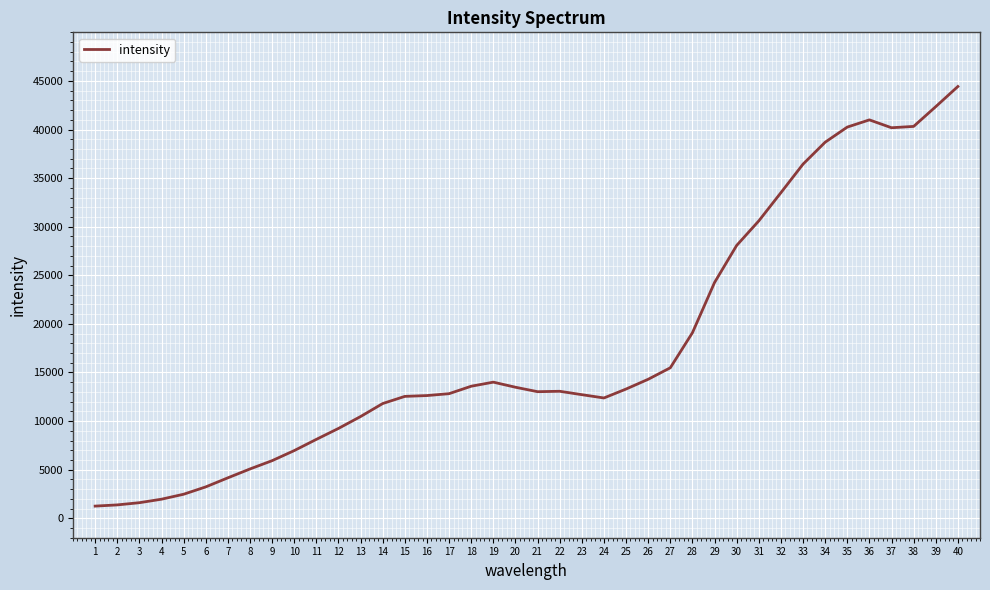

The value at 20 is 13484. True or false?

True